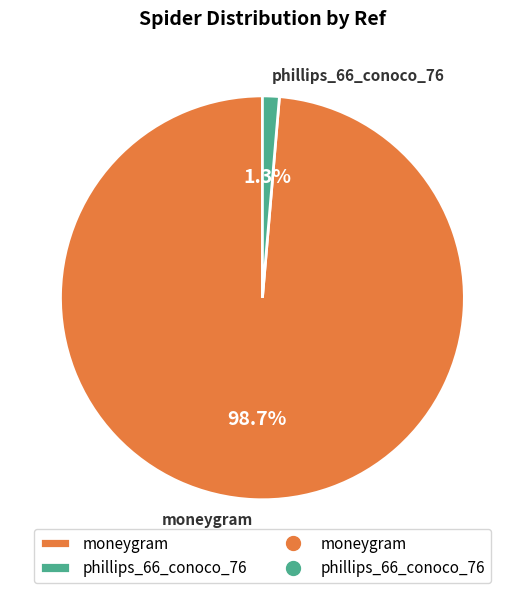

Count the number of slices in the pie.

2